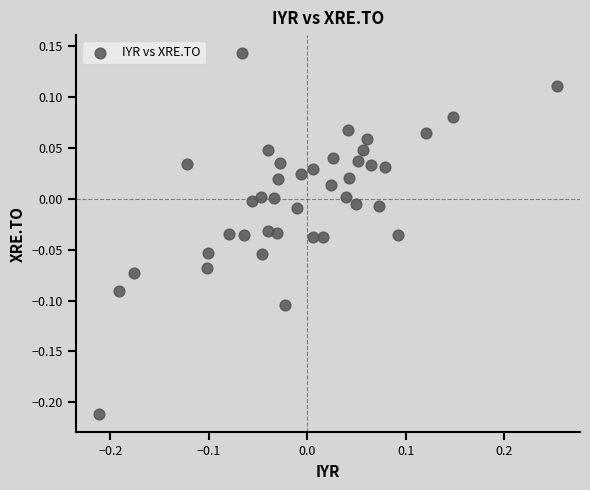

What is the range of X values (max minus min)?

0.5